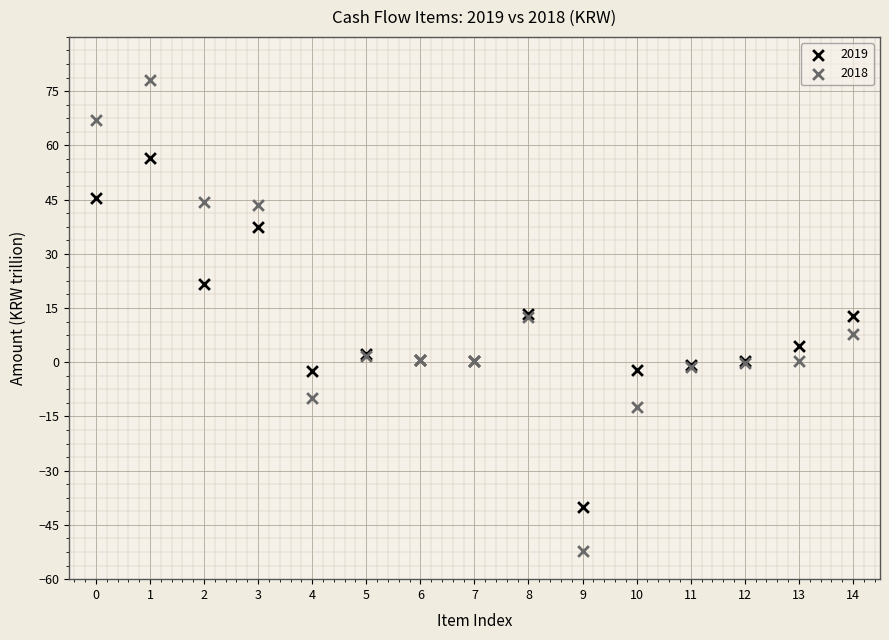

Which series has the widest spread of Y values?

2018